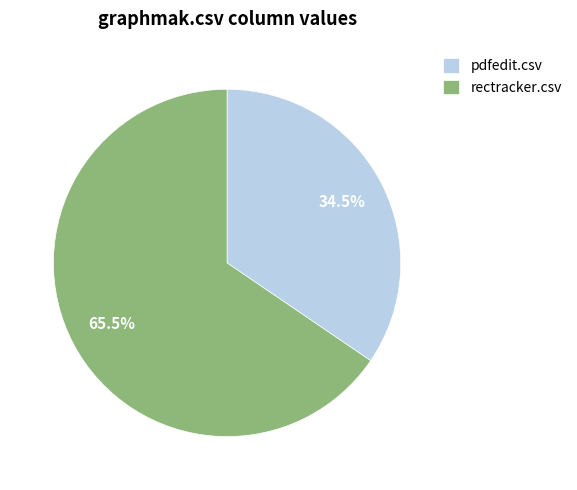

Which category has the smallest portion of the pie?

pdfedit.csv